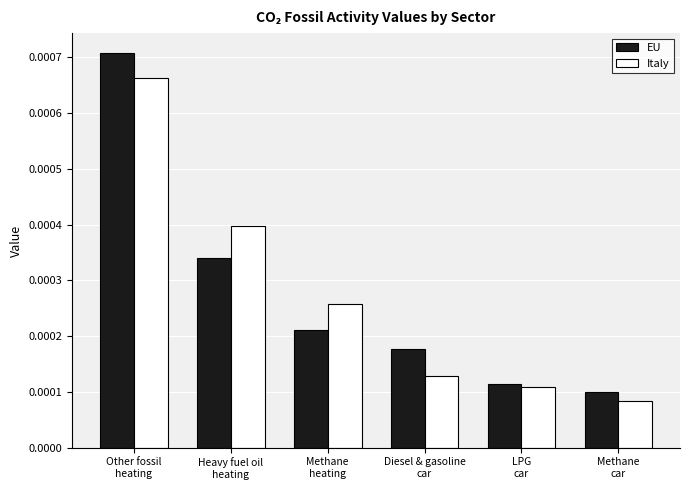

Where is EU nearest to the value 0?

Methane
car